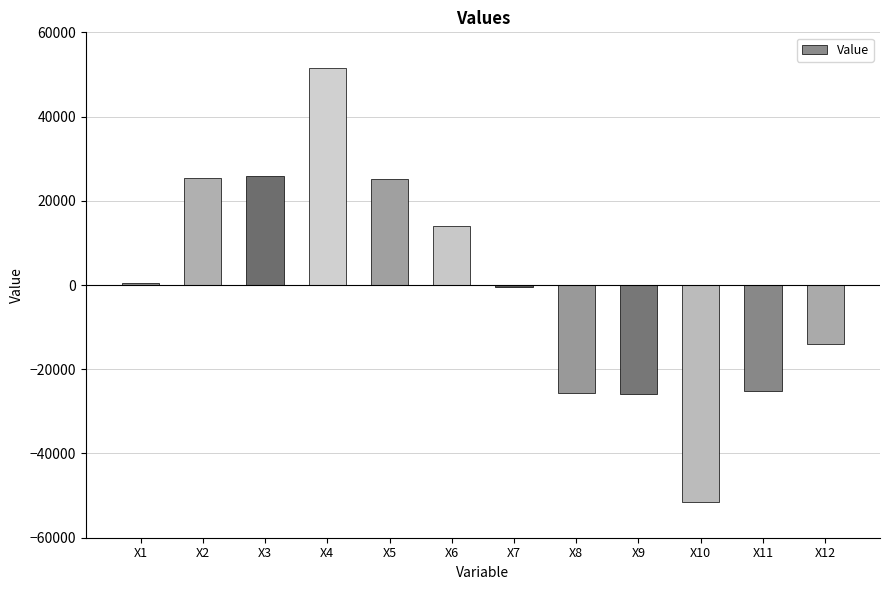

Is it true that the value at X3 is 25986?

True